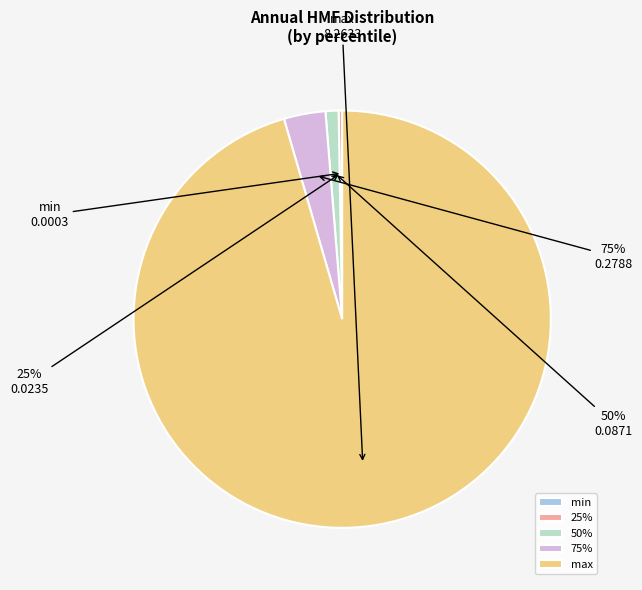

What portion of the pie excludes 25%?

99.8%